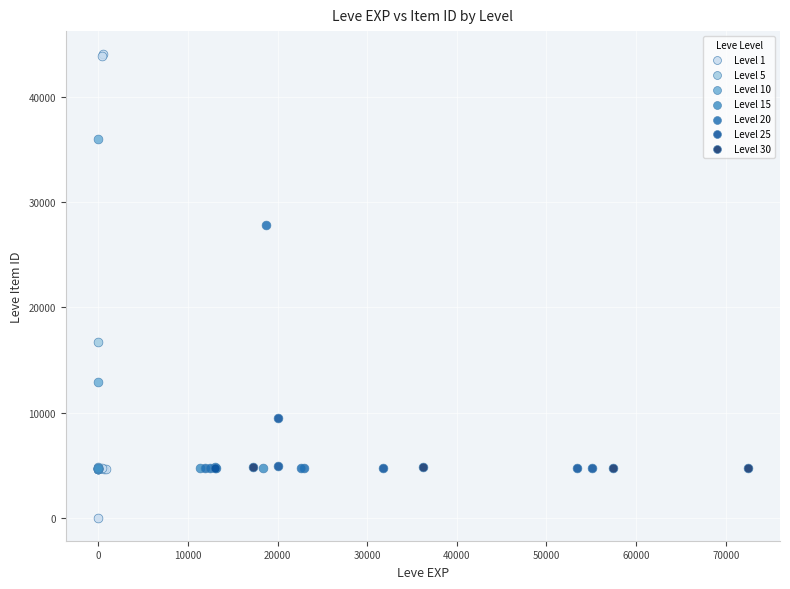

Which series contains the lowest Y value?

Level 1